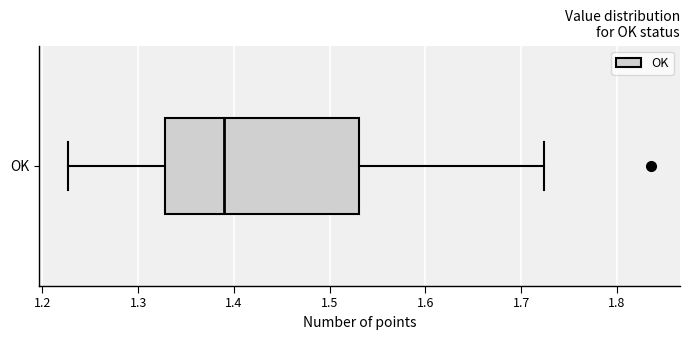

Where is the right edge of the box for OK on the x-axis? The values are not printed on the chart, so give them approximately, as read against the axis.

1.53